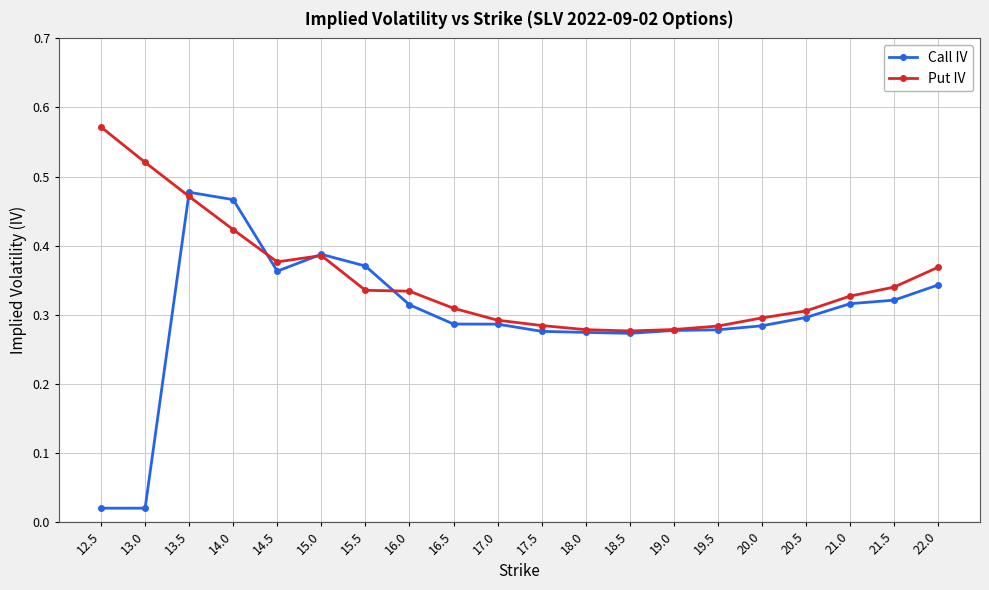

In Call IV, how many points are higher than both neighbors (excluding endpoints)?

2